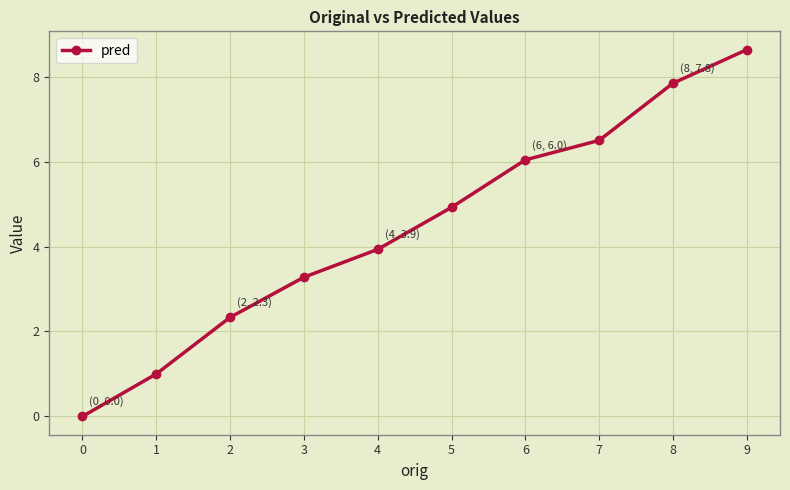

Reading right to left, transcribe all the data shown in this chart.

9=8.6	8=7.8	7=6.5	6=6.0	5=4.9	4=3.9	3=3.3	2=2.3	1=1.0	0=0.0